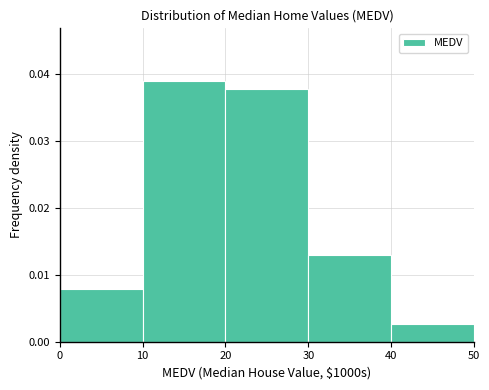

How tall is the bar that spans 10 to 20 on the x-axis? The values are not printed on the chart, so give them approximately, as read against the axis.

0.039